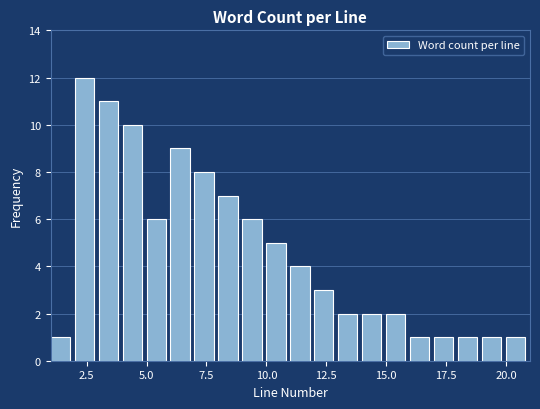

Around what value on the x-axis is the tallest bar? Give the approximate position of its centre, as read against the axis.

2.5